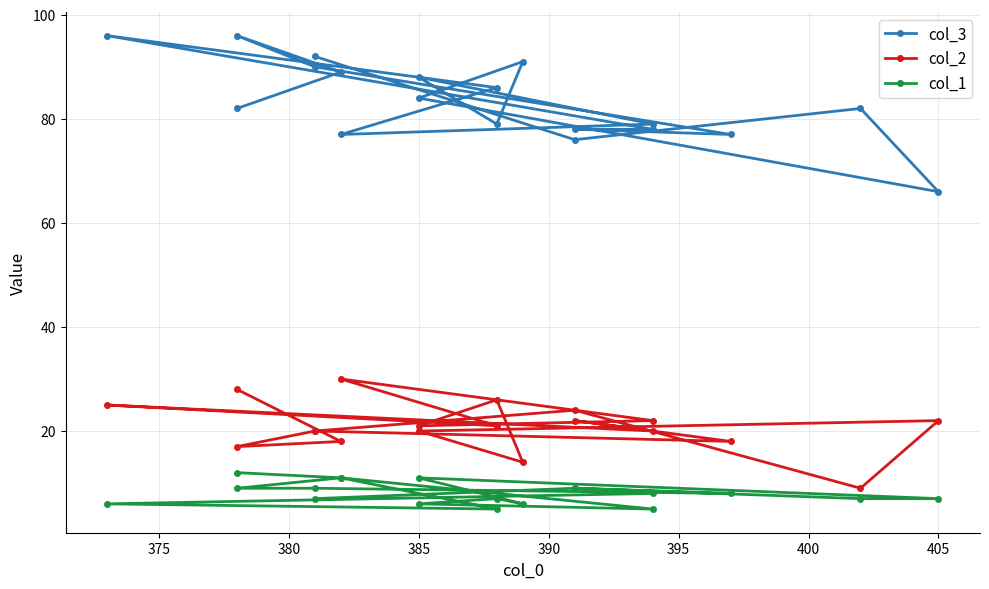

Reading left to right, transcribe all the data shown in this chart.

col_3: 82	89	96	90	77	78	78	96	86	77	79	88	79	91	84	66	82	76	92
col_2: 28	18	17	20	18	22	20	25	21	30	22	21	26	14	20	22	9	24	20
col_1: 12	11	9	9	8	9	8	6	5	11	5	6	7	6	11	7	7	9	7